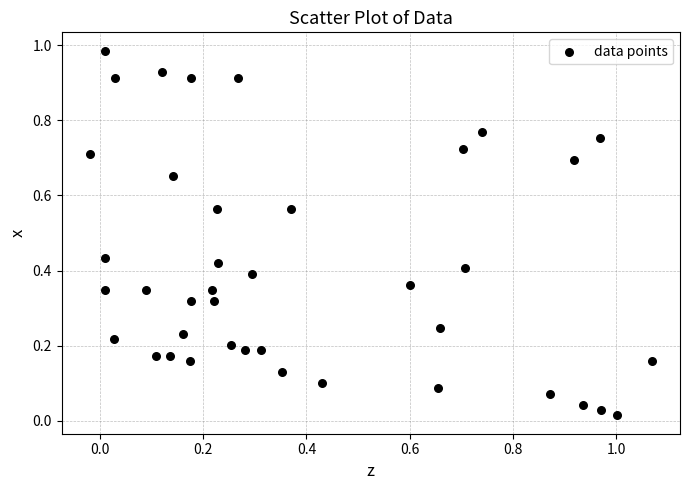

What is the range of X values (max minus min)?

1.1